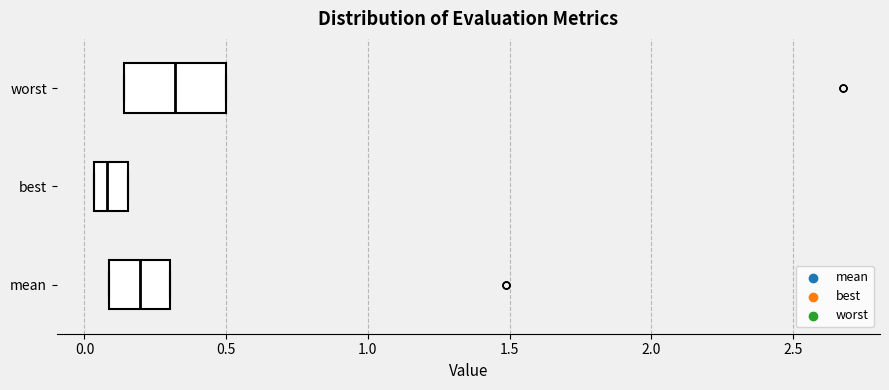

Where is the right edge of the box for mean on the x-axis? The values are not printed on the chart, so give them approximately, as read against the axis.

0.30